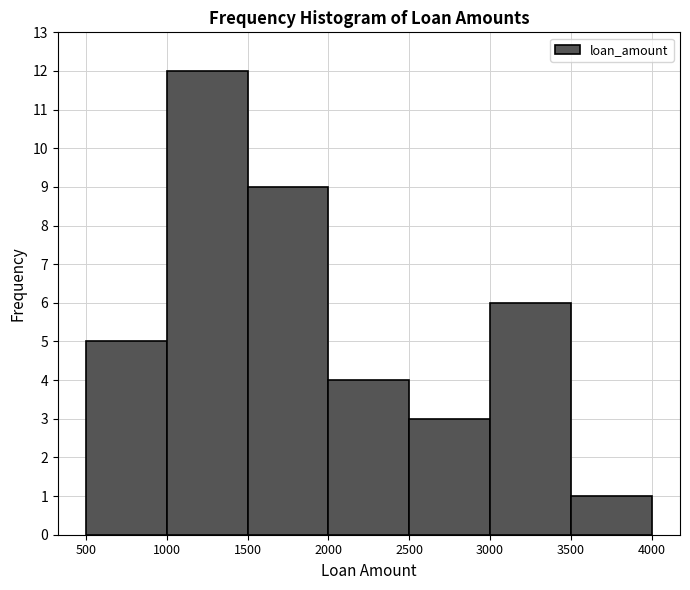

Reading left to right, transcribe this chart: for each bar, give the range it covers on the x-axis and its height. The values are not printed on the chart, so give them approximately, as read against the axis.

500 to 1000: 5
1000 to 1500: 12
1500 to 2000: 9
2000 to 2500: 4
2500 to 3000: 3
3000 to 3500: 6
3500 to 4000: 1